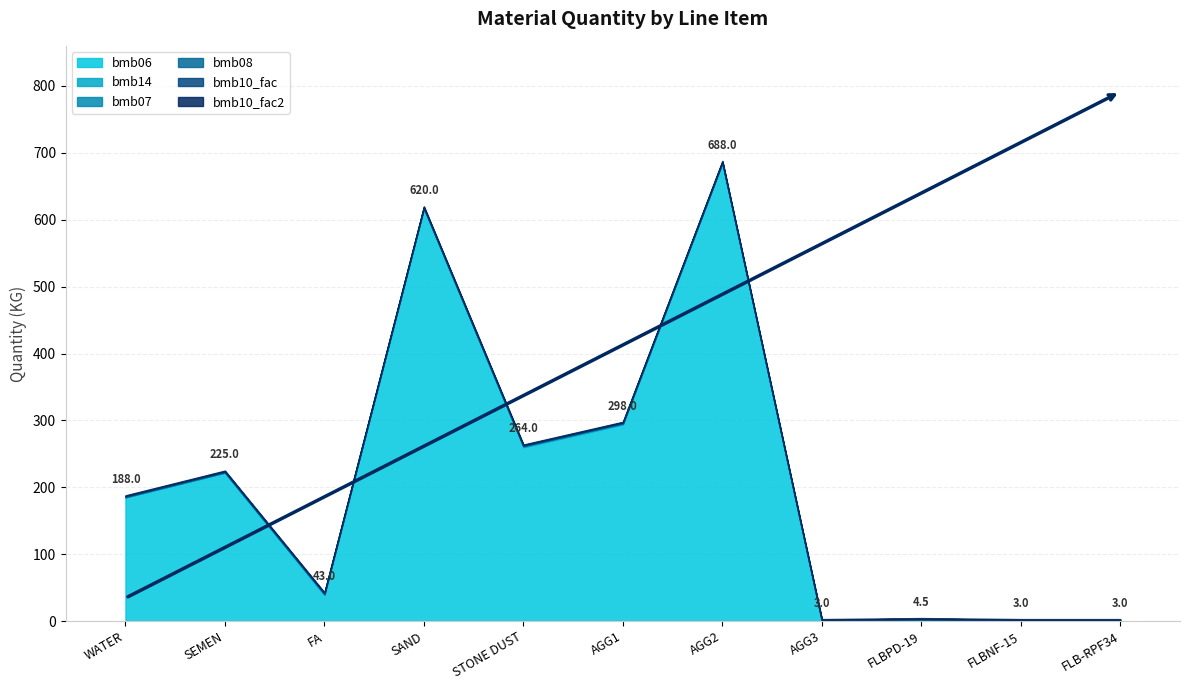

True or false: bmb08 and bmb10_fac2 intersect in this chart.

False